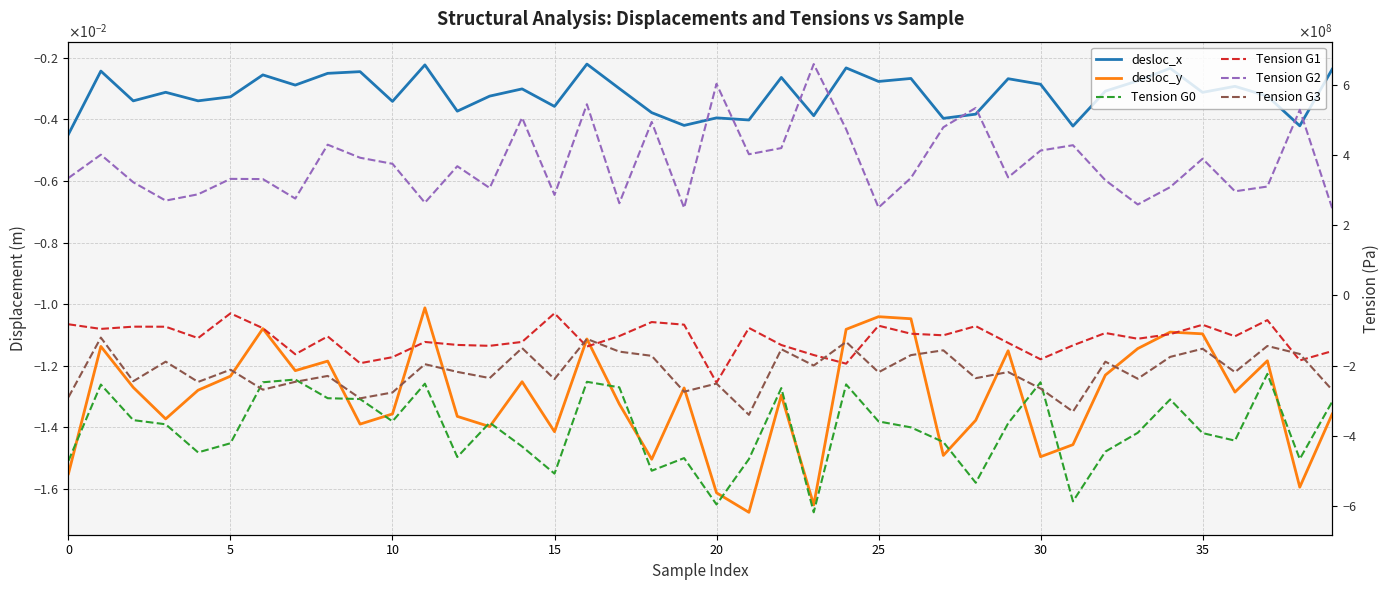

Rank the series by their maximum value, from highest to lowest.

Tension G2, desloc_x, desloc_y, Tension G1, Tension G3, Tension G0